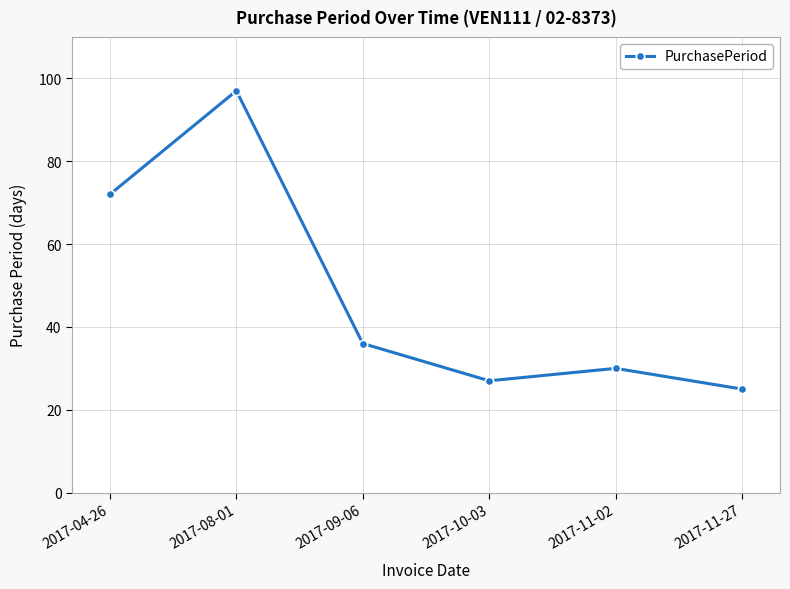

What value does the data have at 2017-10-03?

27